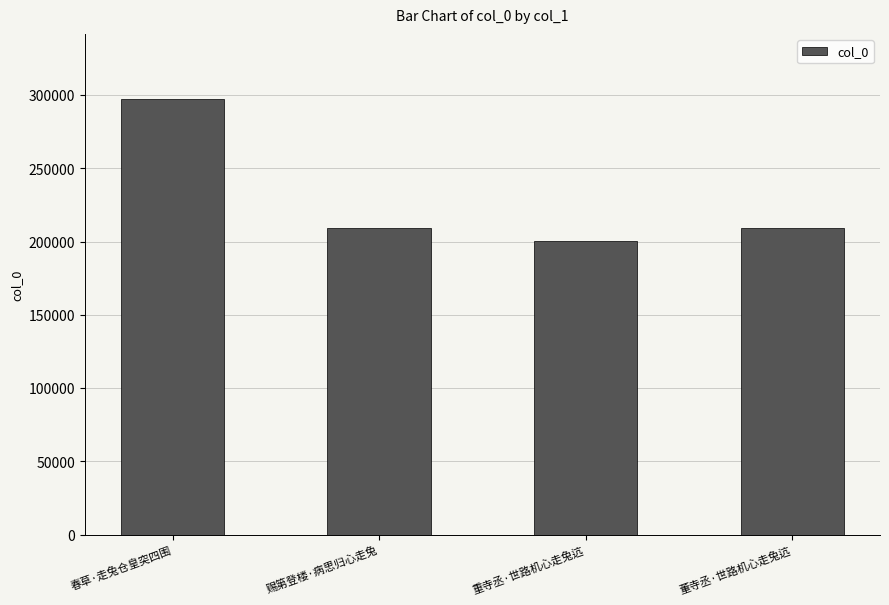

The chart shows a value of 200713 at 重寺丞·世路机心走兔迒. True or false?

True